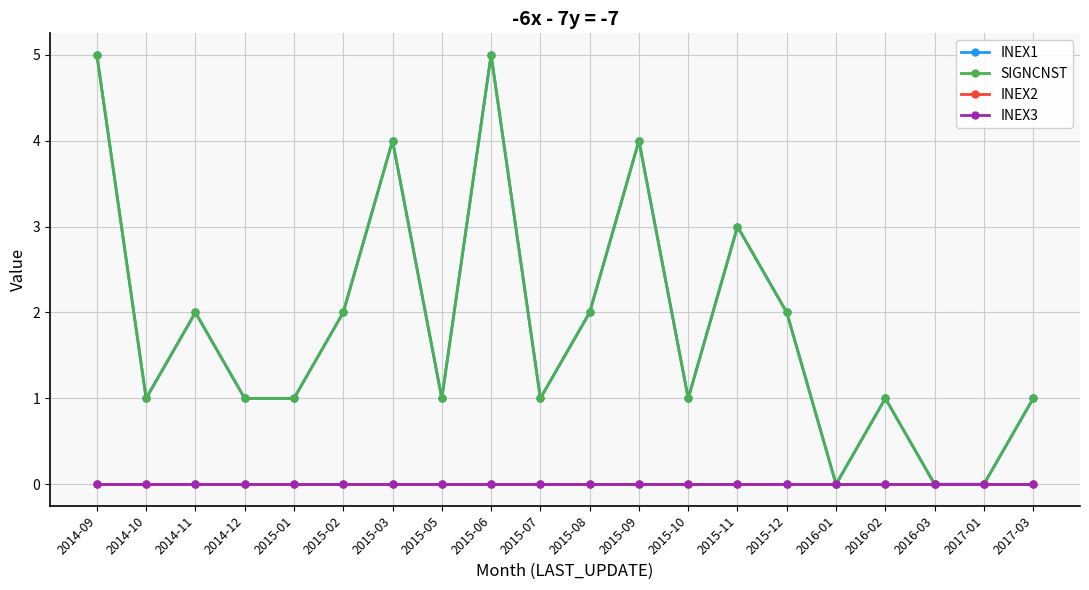

Is this an area chart (filled region under the line)?

No